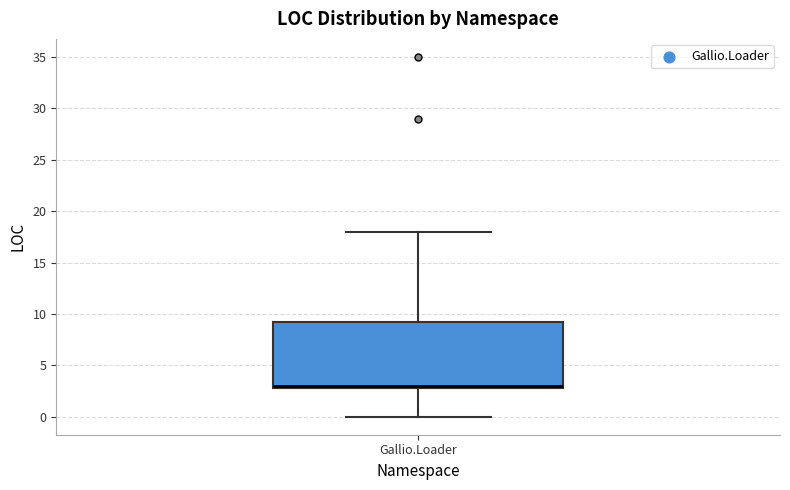

Transcribe this box plot: give where the median line is, the range the box spans, and where the two whiskers end, as read against the y-axis. The values are not printed on the chart, so give them approximately, as read against the axis.

median 3.0 (just above the box's lower edge), box 3.0 to 9.5, whiskers 0.0 to 18.0